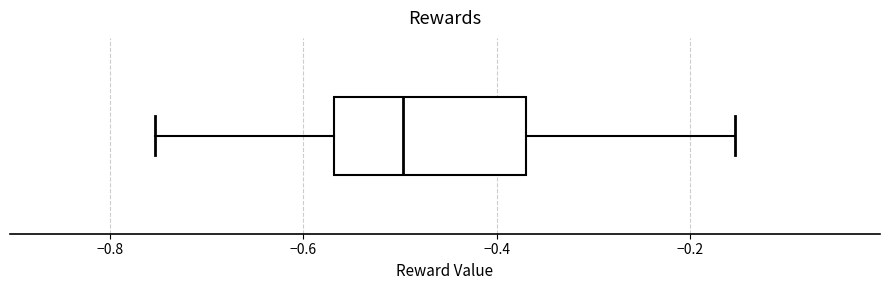

Read this box plot against the x-axis: the position of the median line, the range covered by the box, and the ends of both whiskers. The values are not printed on the chart, so give them approximately, as read against the axis.

median -0.50, box -0.56 to -0.36, whiskers -0.76 to -0.16